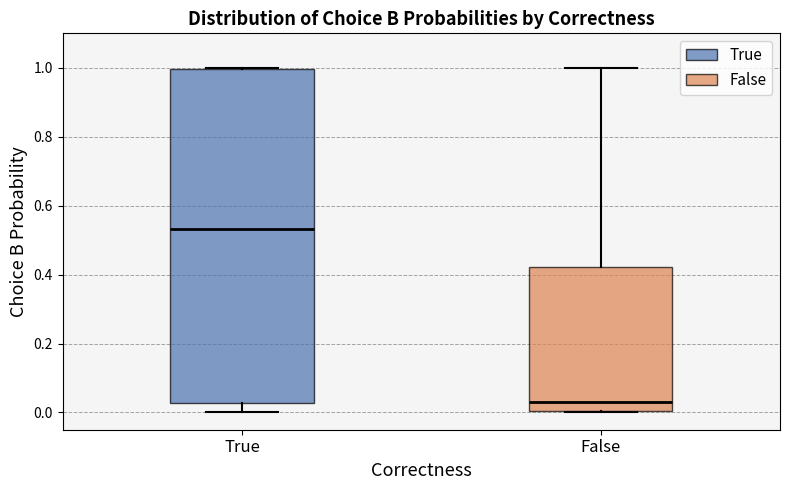

Comparing the boxes themselves (not the whiskers), which one is the tallest?

True